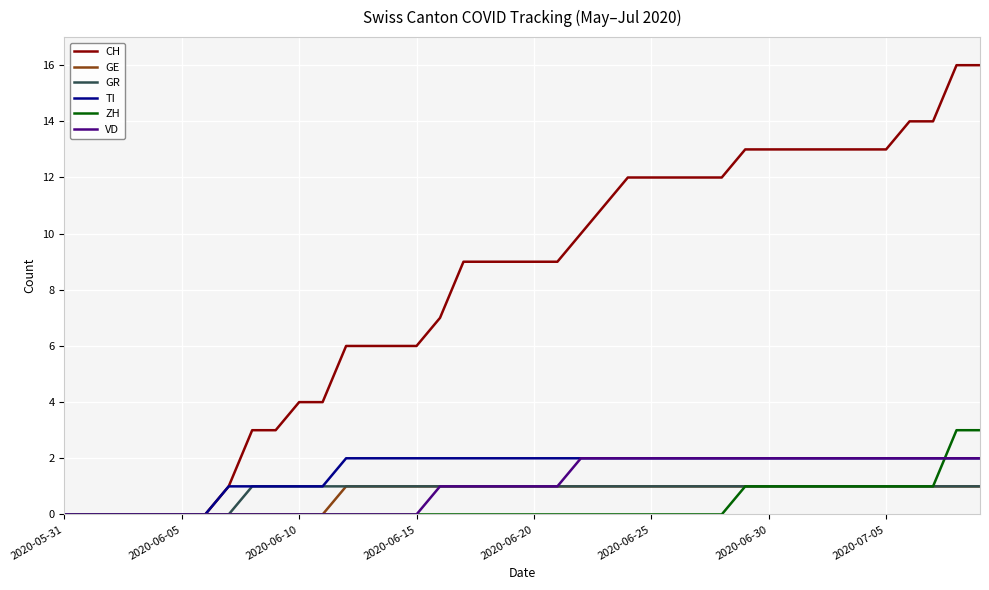

What is the highest value of the ZH series?

3